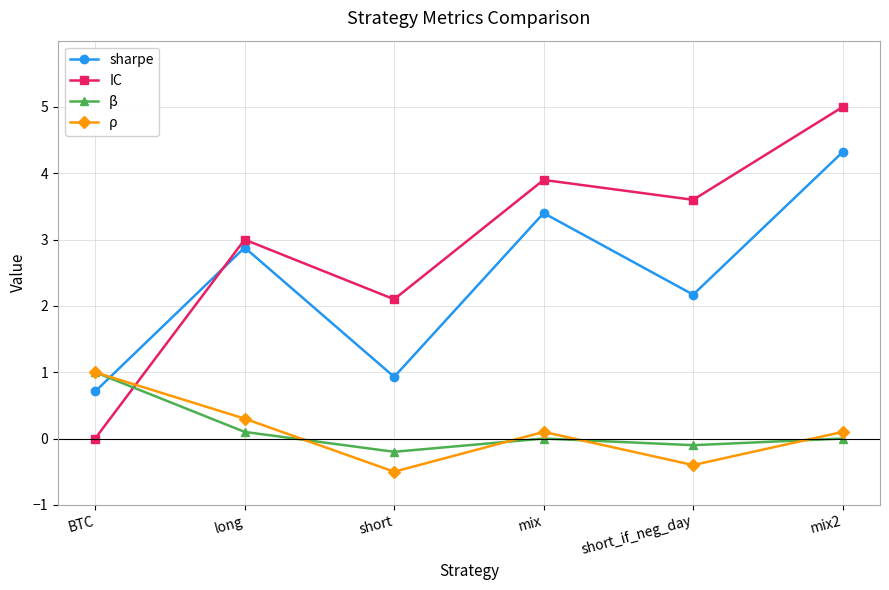

What is the sum of all sharpe values?

14.4